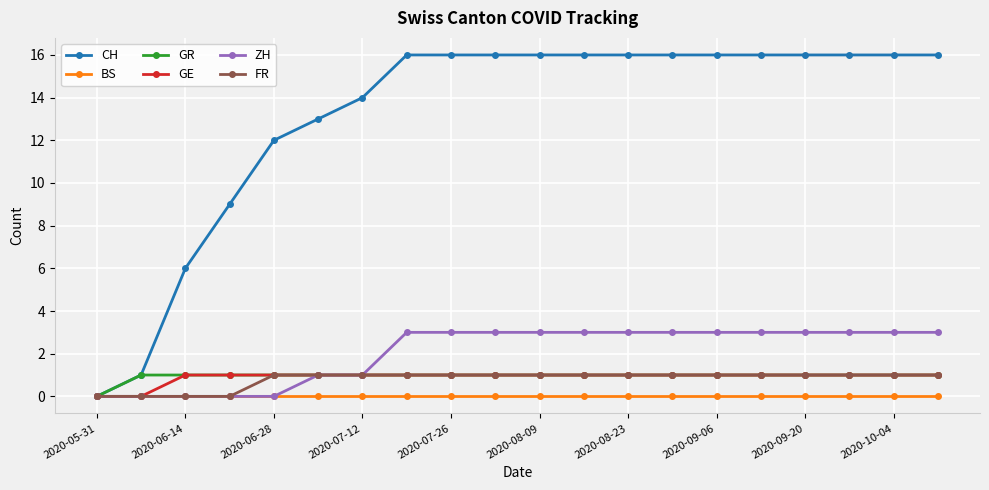

Which series has the largest total across all categories?

CH